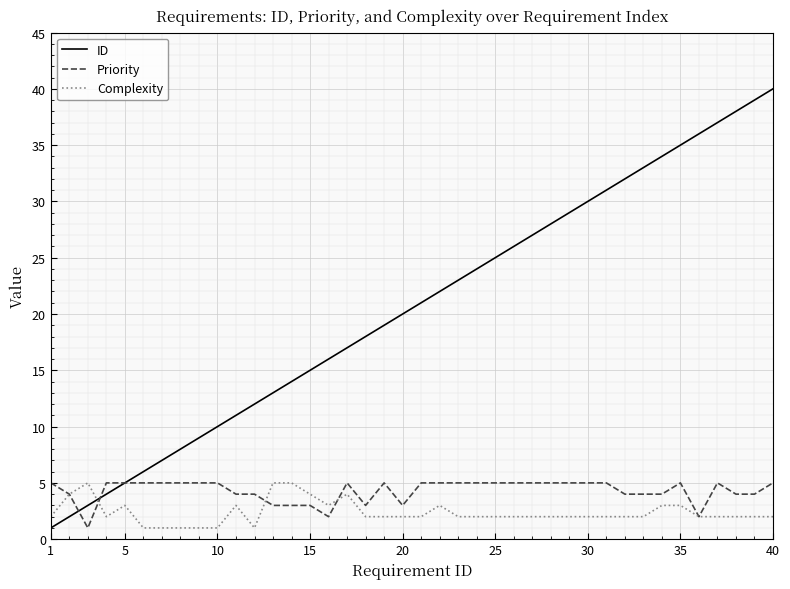

Which series has the widest spread of values?

ID